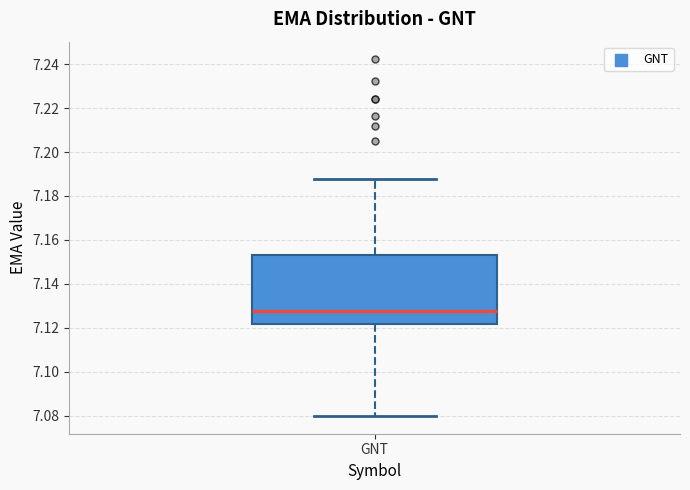

Transcribe this box plot: give where the median line is, the range the box spans, and where the two whiskers end, as read against the y-axis. The values are not printed on the chart, so give them approximately, as read against the axis.

median 7.128, box 7.122 to 7.154, whiskers 7.080 to 7.188